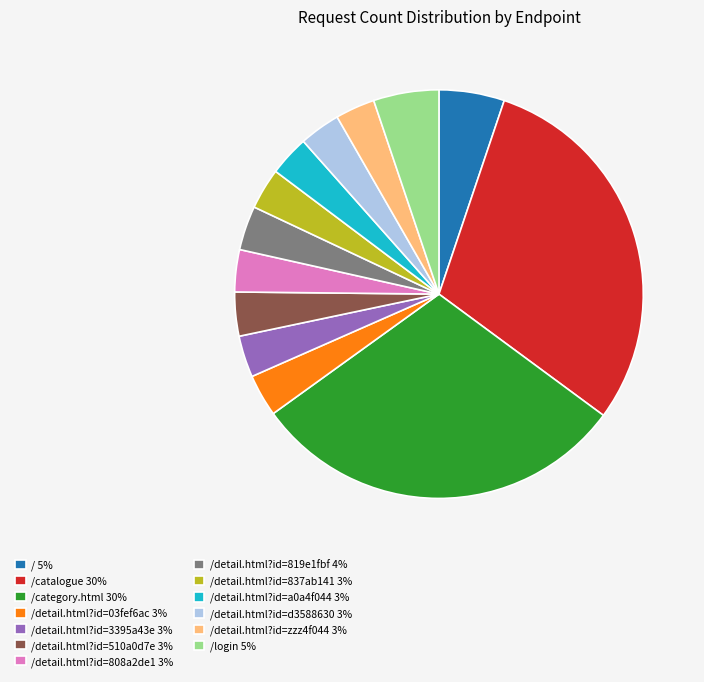

The / 5% slice represents 1% of the pie. True or false?

False